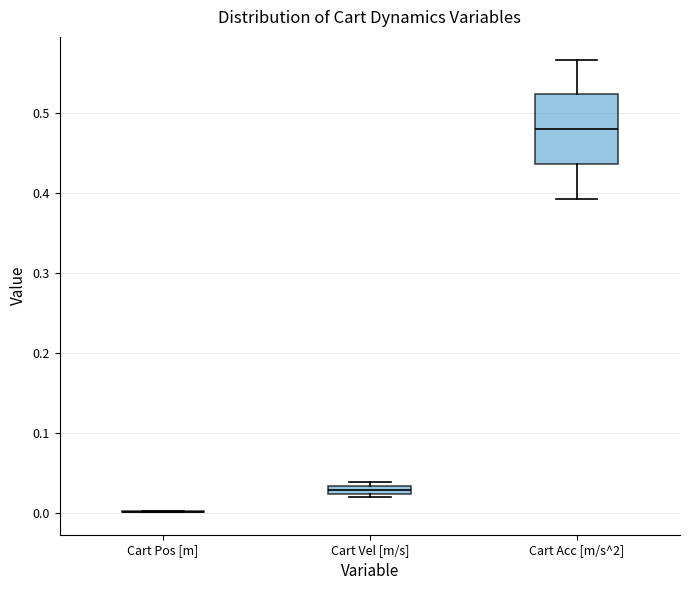

Where is the lower edge of the box for Cart Vel [m/s] on the y-axis? The values are not printed on the chart, so give them approximately, as read against the axis.

0.02